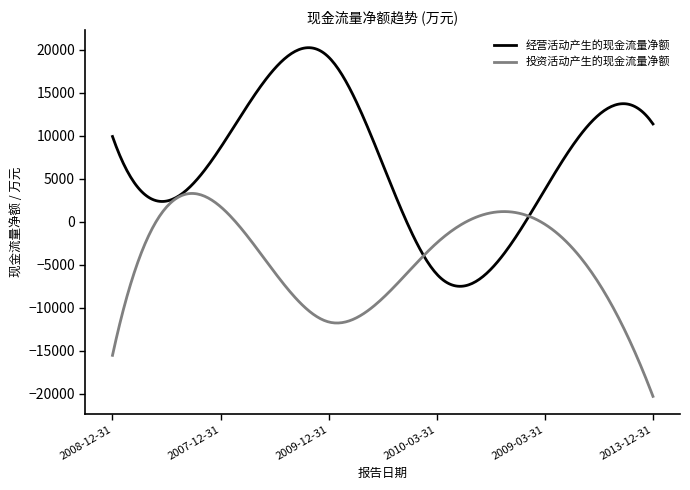

What is the maximum value shown in the chart?

20256.3